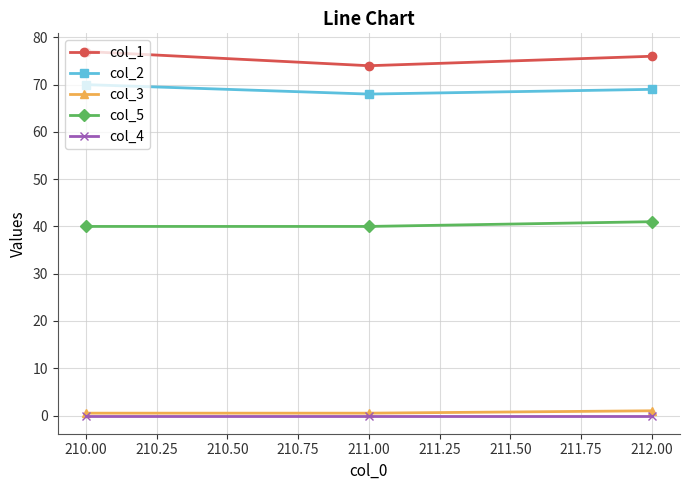

Which series has the largest total across all categories?

col_1